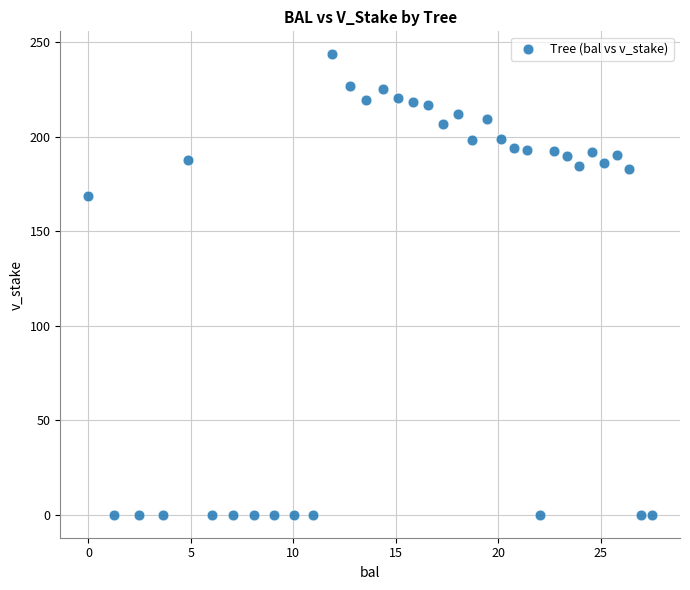

What is the range of X values (max minus min)?

27.5